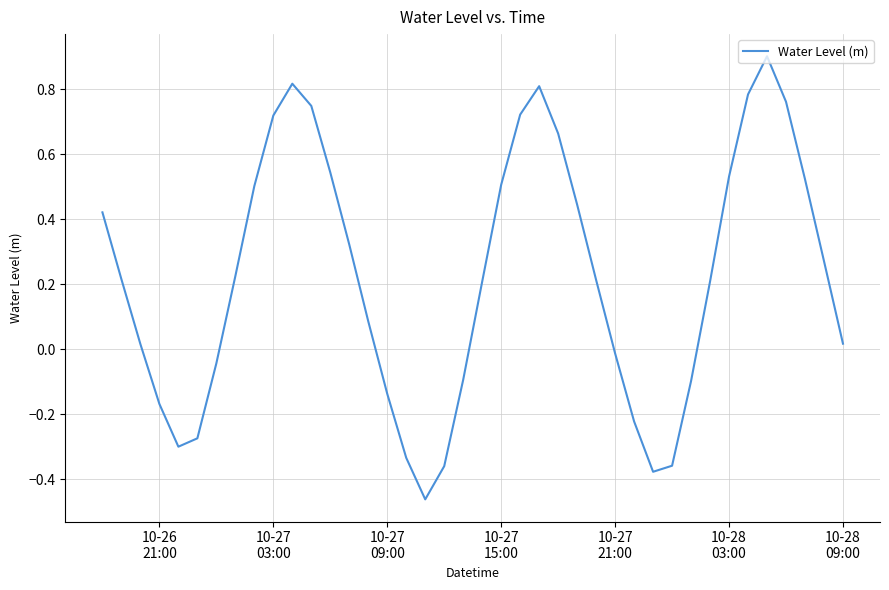

How many categories are shown in the chart?

40